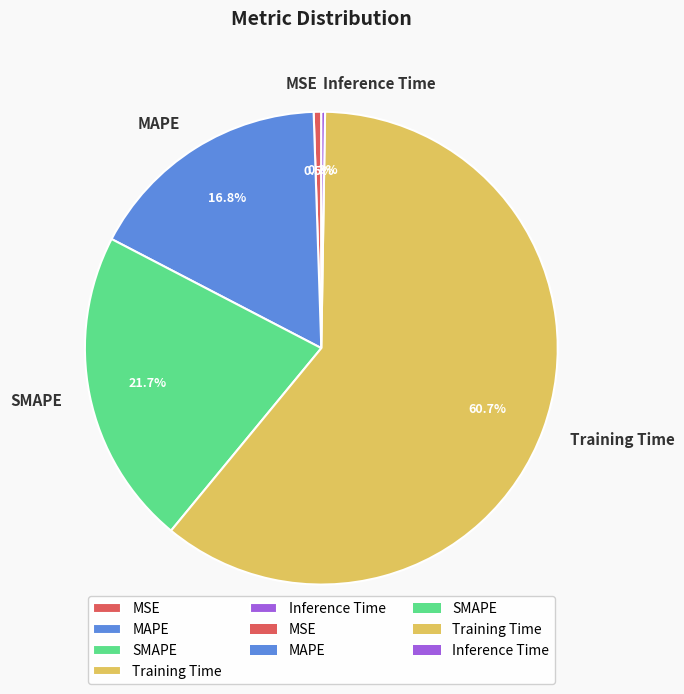

Which slice is the largest?

Training Time